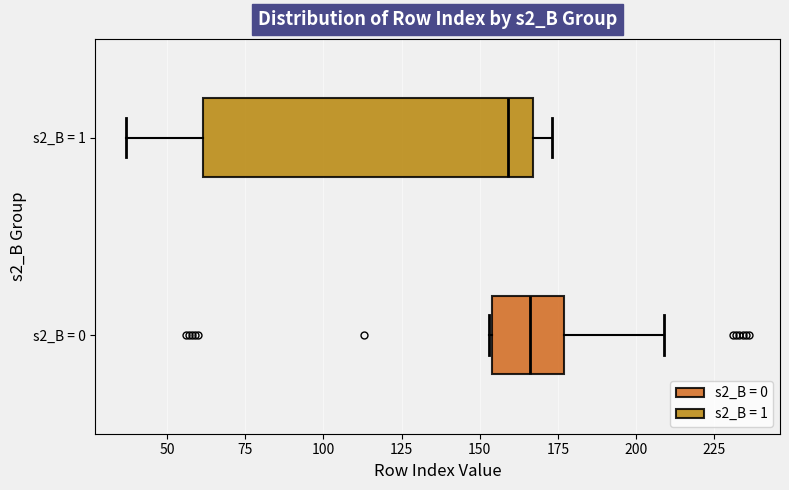

Where is the right edge of the box for s2_B = 1 on the x-axis? The values are not printed on the chart, so give them approximately, as read against the axis.

165